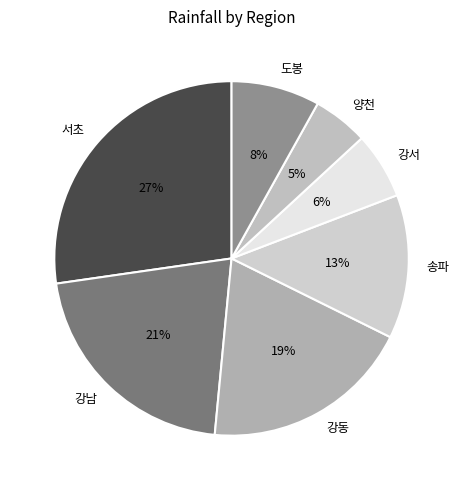

Count the number of slices in the pie.

7